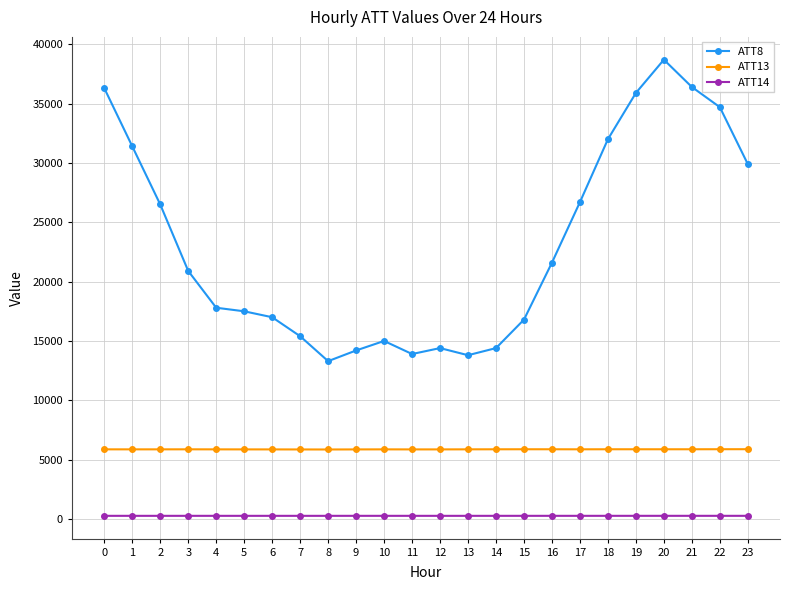

How many lines are shown in the chart?

3